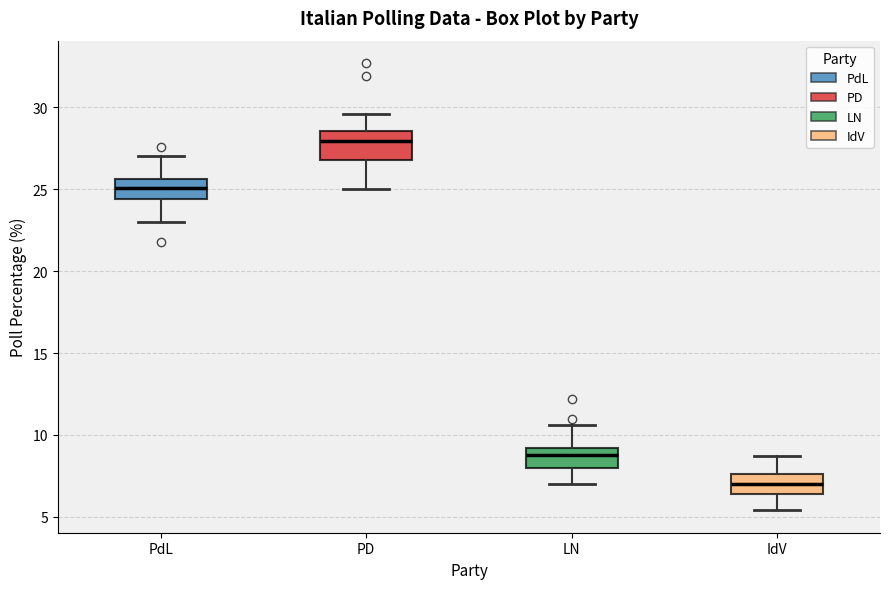

Comparing the boxes themselves (not the whiskers), which one is the tallest?

PD